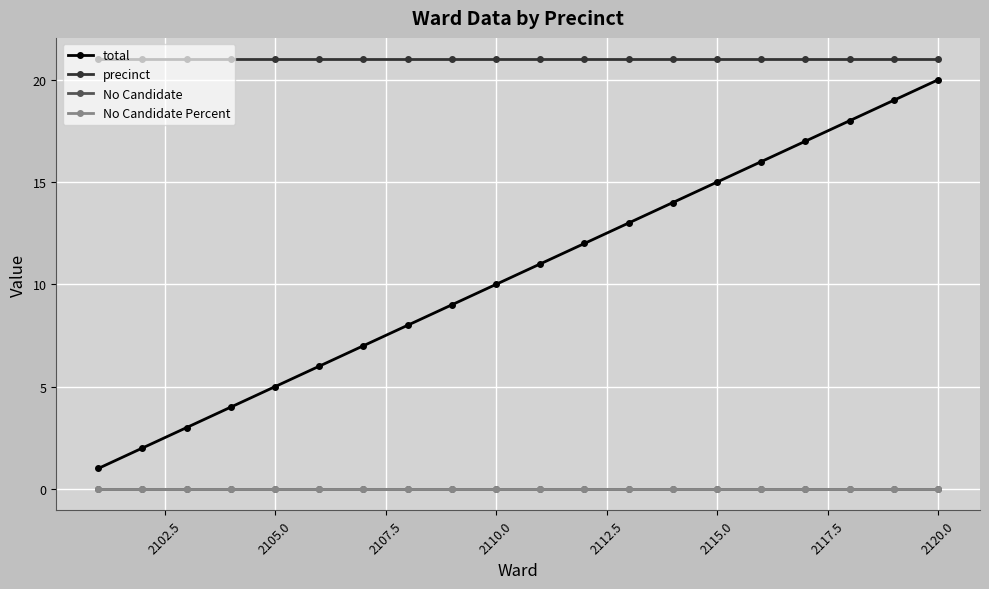

Does the chart have visible grid lines?

Yes